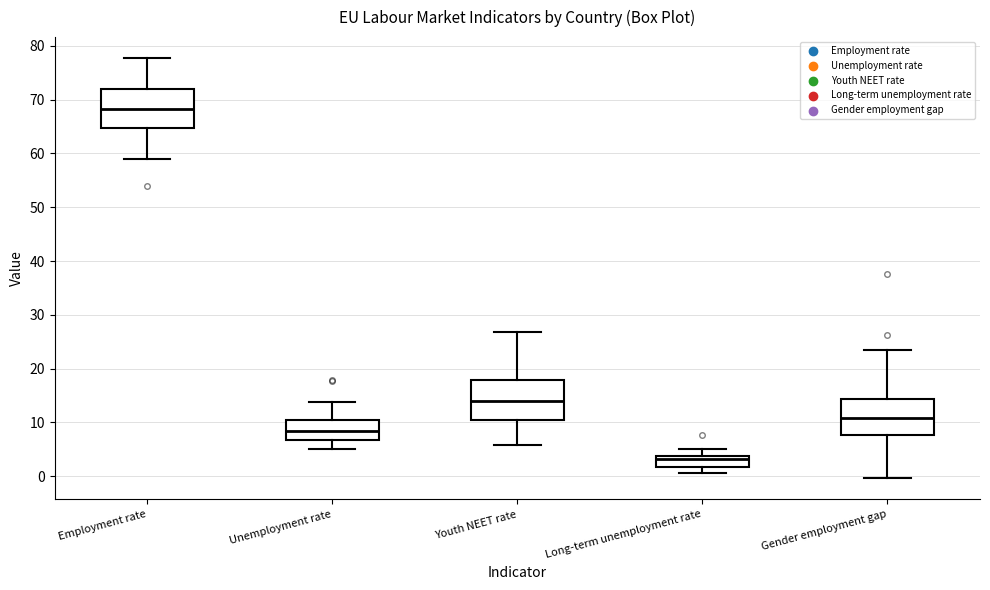

Reading left to right, transcribe this box plot: for each box, give where its median line is, the range the box spans, and where its two whiskers end, as read against the y-axis. The values are not printed on the chart, so give them approximately, as read against the axis.

Employment rate: median 68, box 65 to 72, whiskers 59 to 78
Unemployment rate: median 8, box 7 to 11, whiskers 5 to 14
Youth NEET rate: median 14, box 11 to 18, whiskers 6 to 27
Long-term unemployment rate: median 3, box 2 to 4, whiskers 1 to 5
Gender employment gap: median 11, box 8 to 14, whiskers 0 to 23